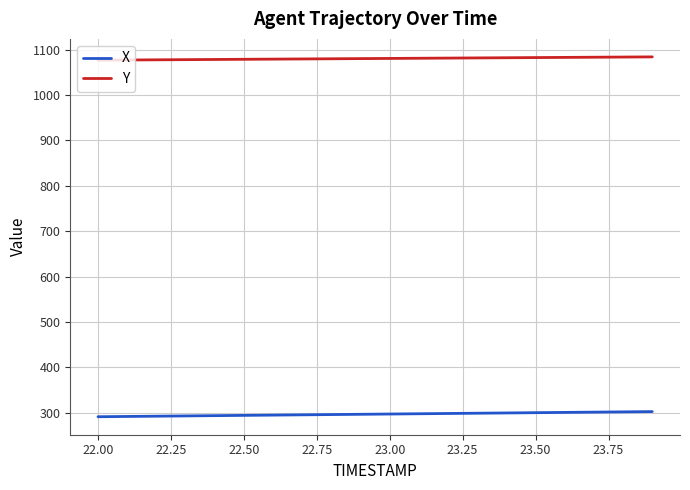

What are all the series names shown in the legend?

X, Y